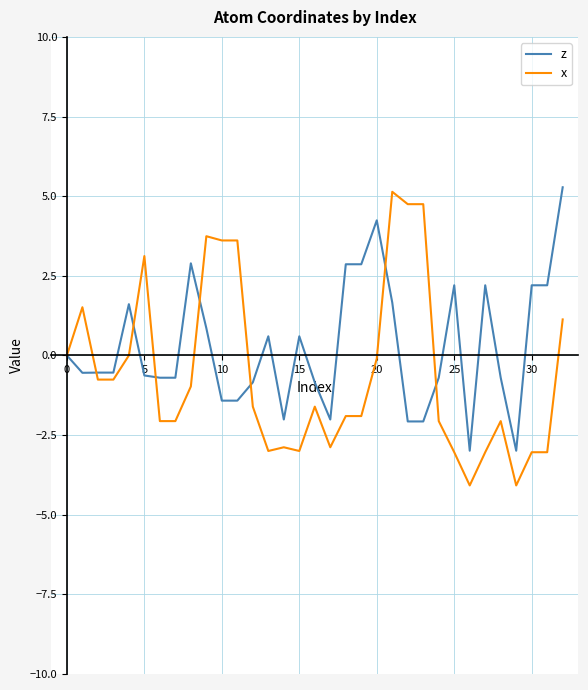

How many lines are shown in the chart?

2